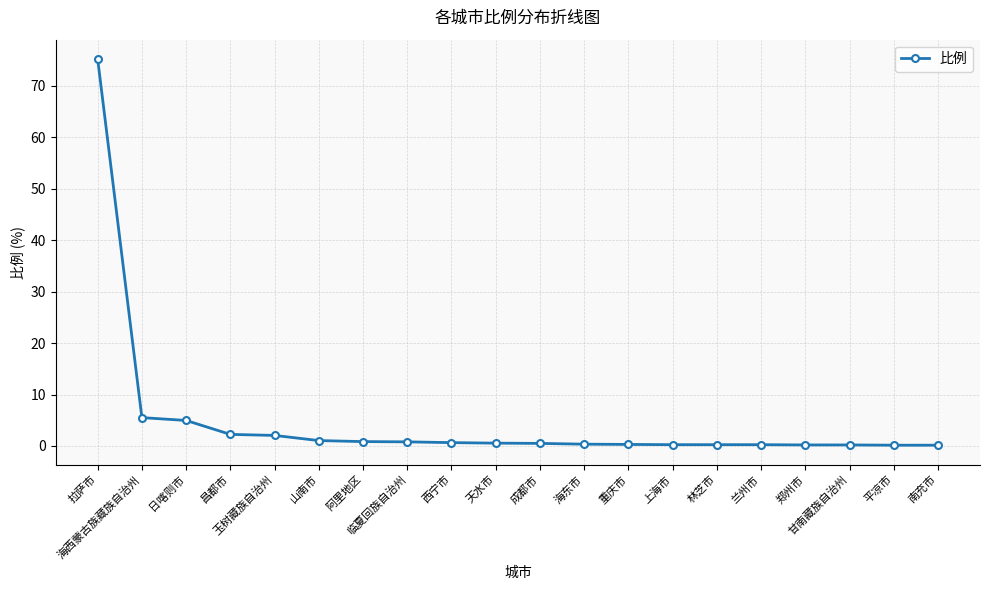

What is the difference between the second highest and second lowest values?

5.4